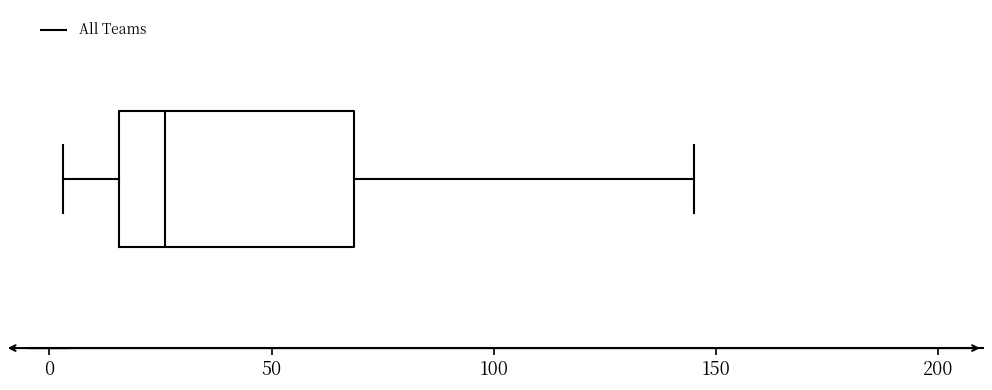

Read this box plot against the x-axis: the position of the median line, the range covered by the box, and the ends of both whiskers. The values are not printed on the chart, so give them approximately, as read against the axis.

median 25, box 15 to 70, whiskers 5 to 145